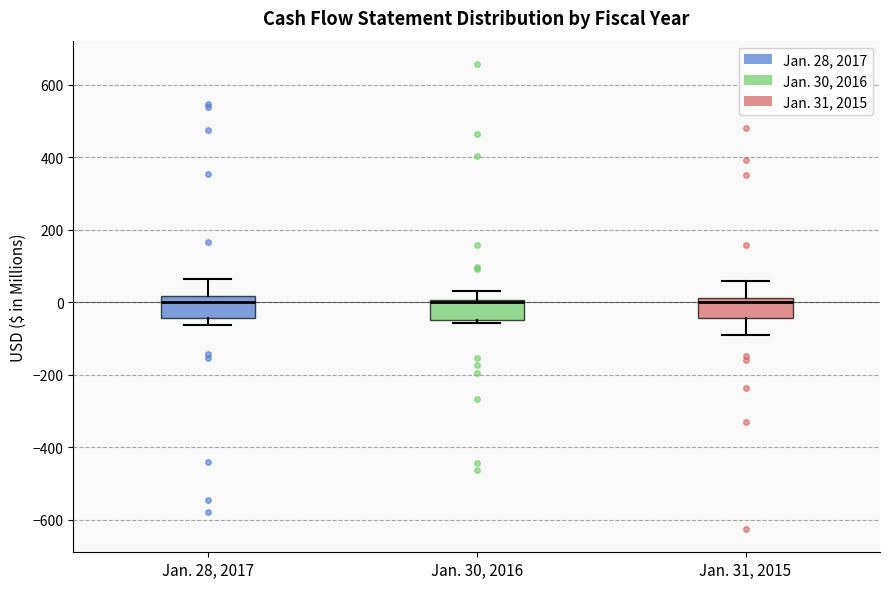

Where does the upper whisker of the box for Jan. 30, 2016 end on the y-axis? The values are not printed on the chart, so give them approximately, as read against the axis.

20